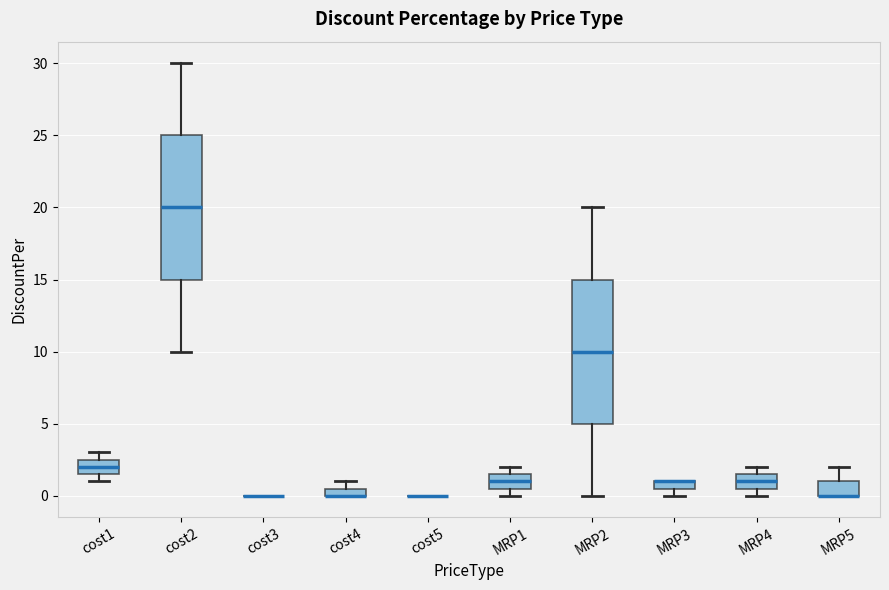

Where is the upper edge of the box for cost1 on the y-axis? The values are not printed on the chart, so give them approximately, as read against the axis.

2.5